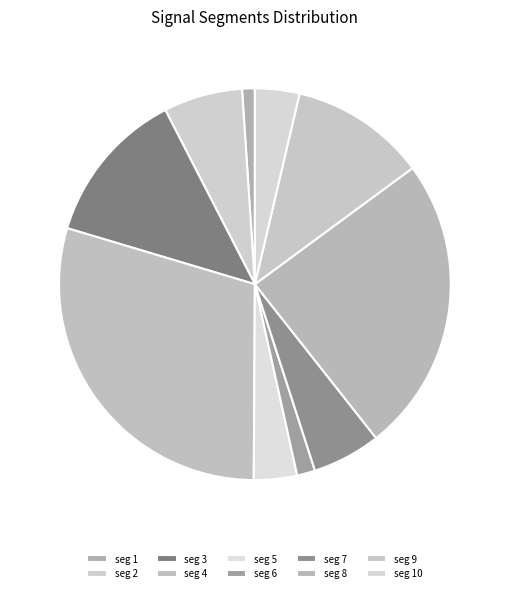

How many slices are in this pie chart?

10